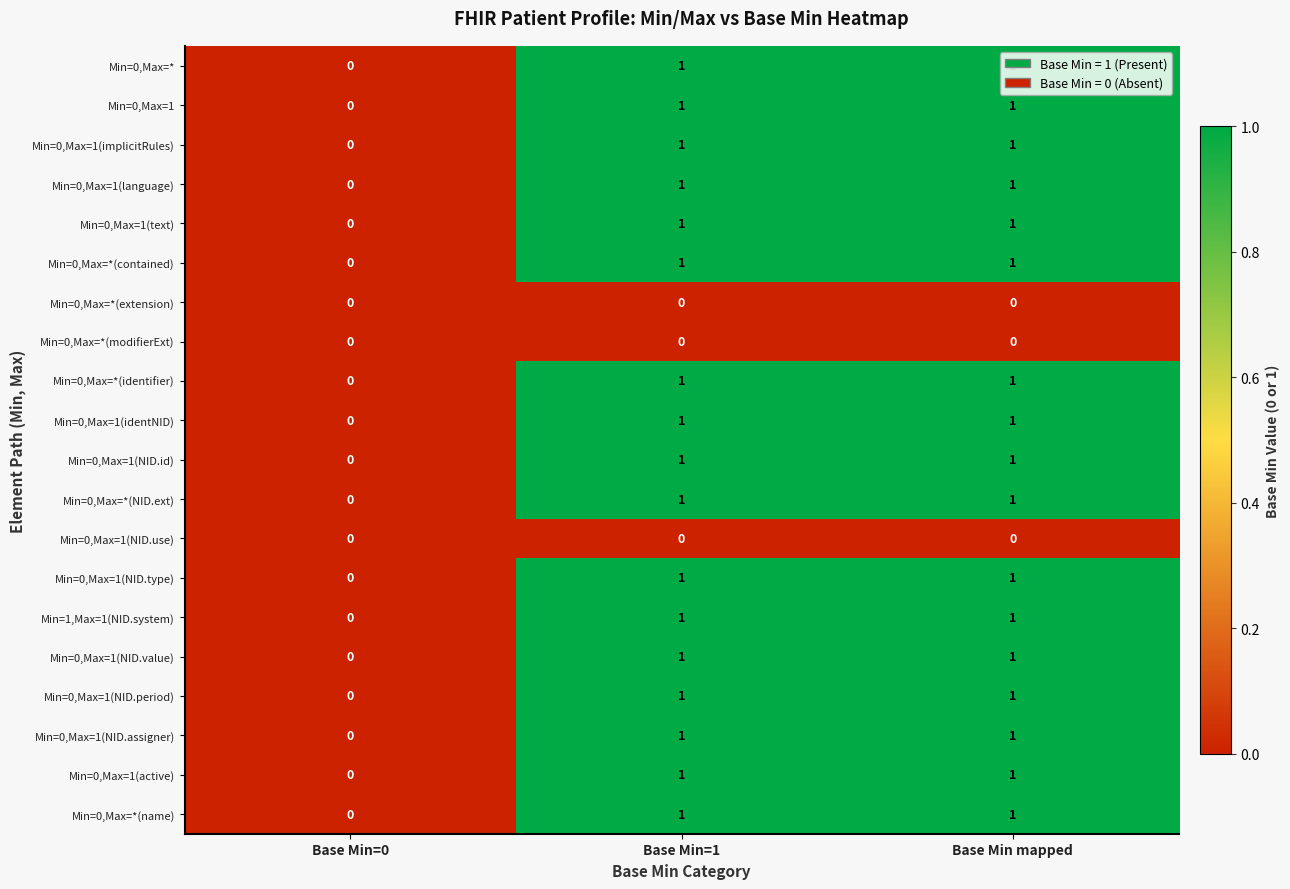

What is the spread (max minus min) of values at Base Min=1?

1